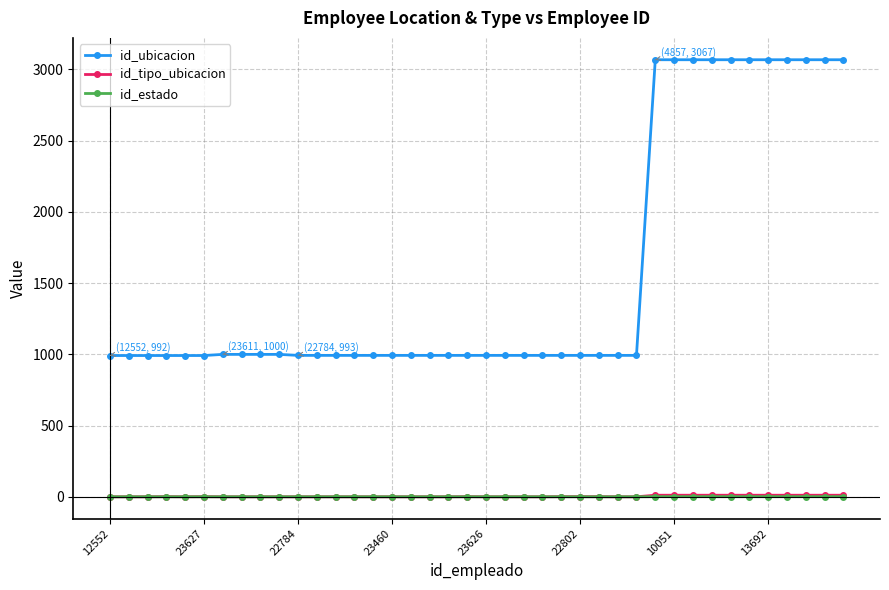

At how many categories does at least one series exceed 2404?

11